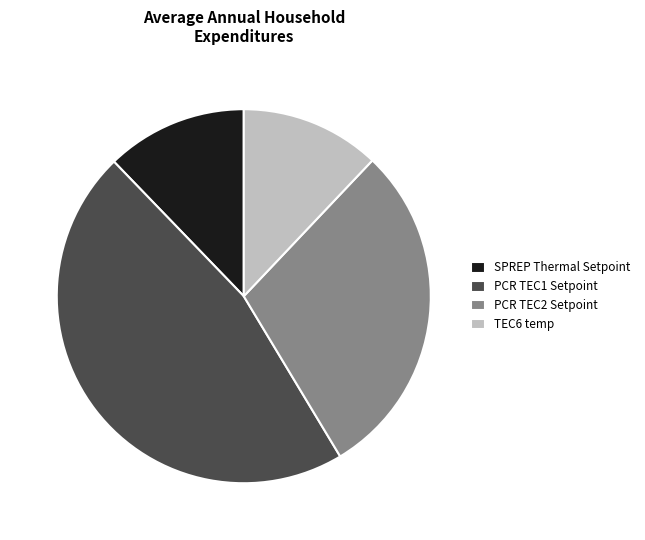

Does PCR TEC1 Setpoint represent more than half of the total?

No